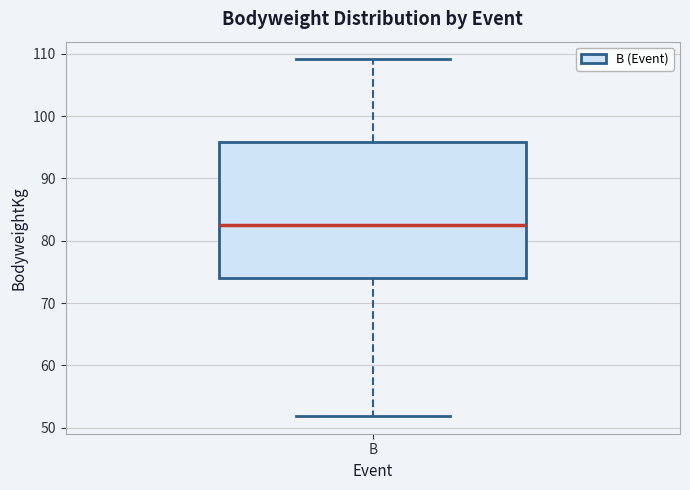

Transcribe this box plot: give where the median line is, the range the box spans, and where the two whiskers end, as read against the y-axis. The values are not printed on the chart, so give them approximately, as read against the axis.

median 83, box 74 to 96, whiskers 52 to 109